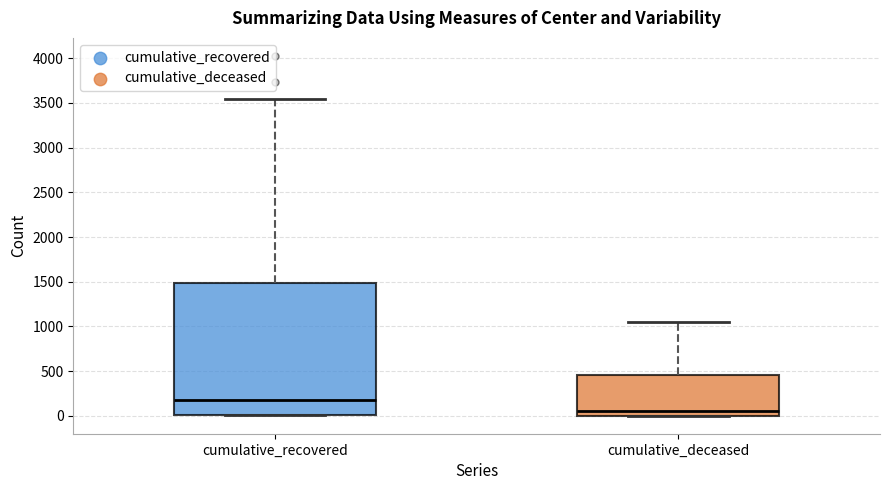

Reading left to right, read every box against the y-axis: the position of its median line, the range the box covers, and the ends of its whiskers. The values are not printed on the chart, so give them approximately, as read against the axis.

cumulative_recovered: median 200, box 0 to 1500, whiskers 0 to 3550
cumulative_deceased: median 50, box 0 to 450, whiskers 0 to 1050